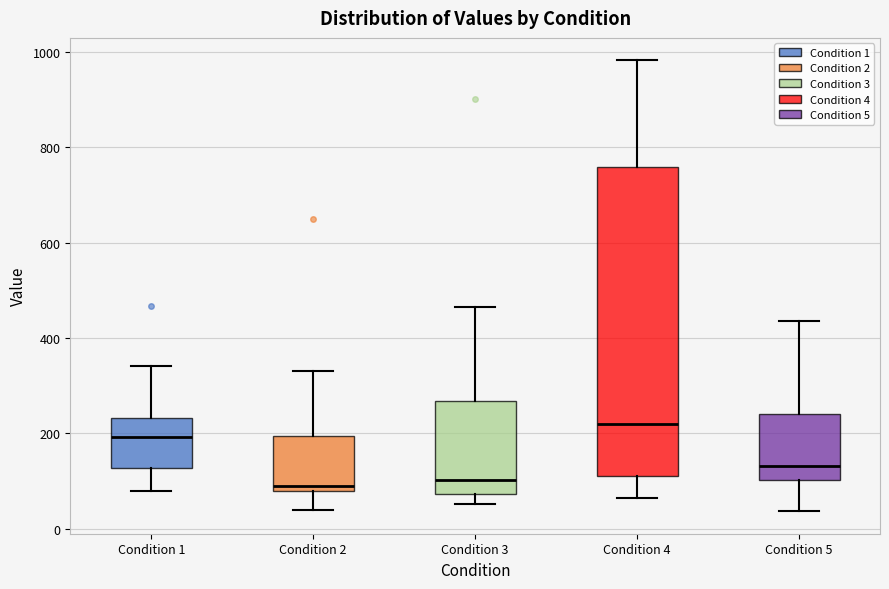

Reading left to right, transcribe this box plot: for each box, give where its median line is, the range the box spans, and where its two whiskers end, as read against the y-axis. The values are not printed on the chart, so give them approximately, as read against the axis.

Condition 1: median 200, box 120 to 240, whiskers 80 to 340
Condition 2: median 100, box 80 to 200, whiskers 40 to 340
Condition 3: median 100, box 80 to 260, whiskers 60 to 460
Condition 4: median 220, box 120 to 760, whiskers 60 to 980
Condition 5: median 140, box 100 to 240, whiskers 40 to 440